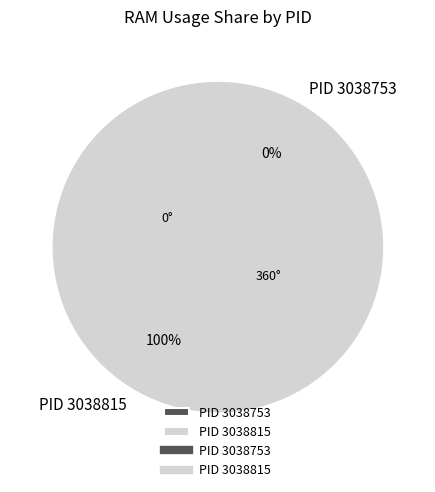

Which category accounts for the majority?

3038815